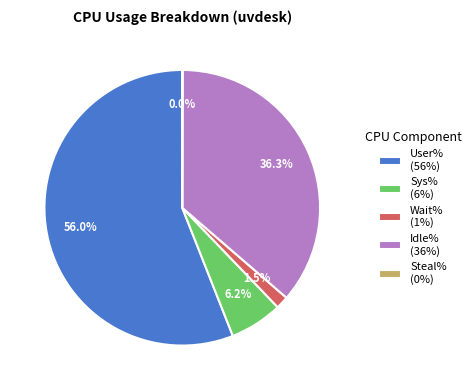

Is there any slice that represents more than half of the pie?

Yes